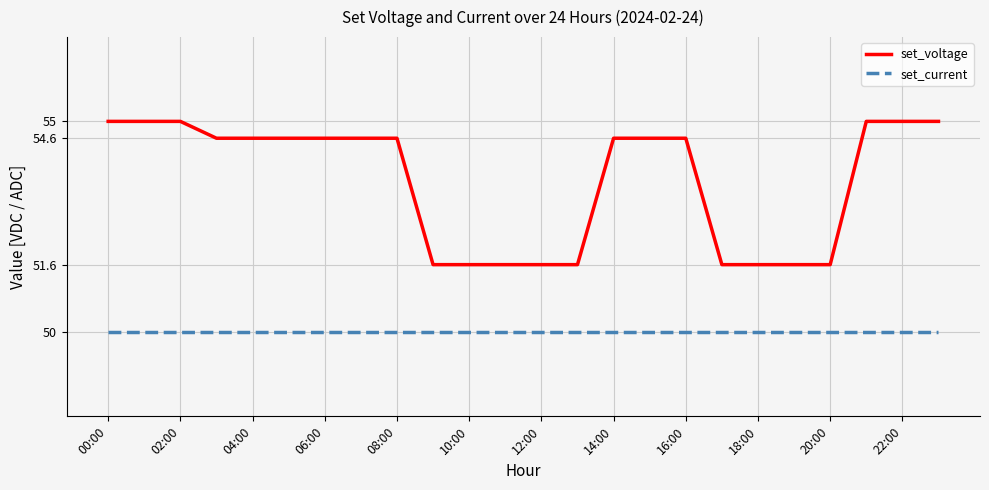

True or false: set_voltage and set_current intersect in this chart.

False